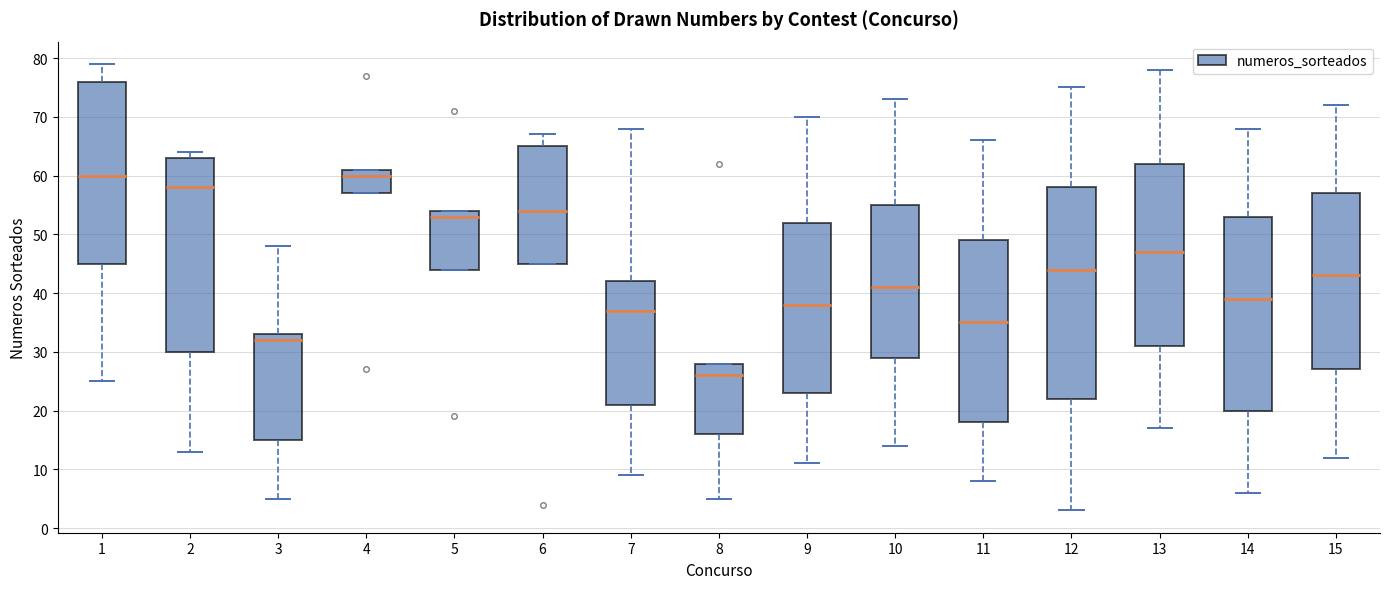

Which box's median line is the lowest?

8